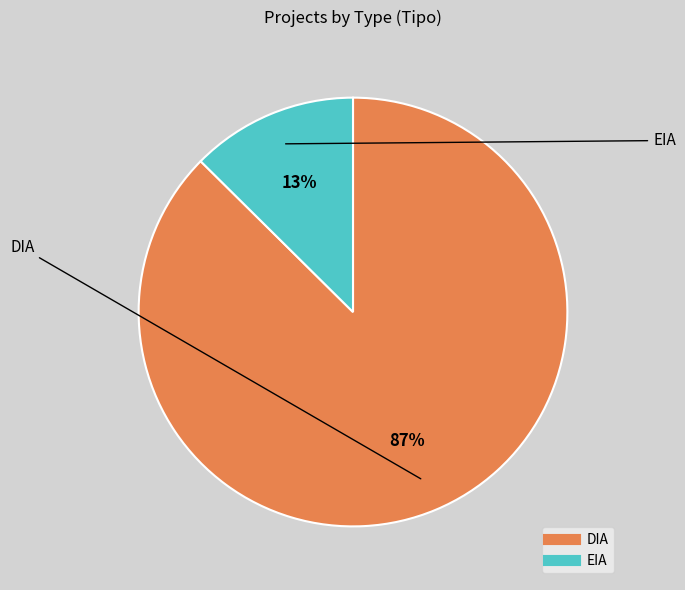

Count the number of slices in the pie.

2